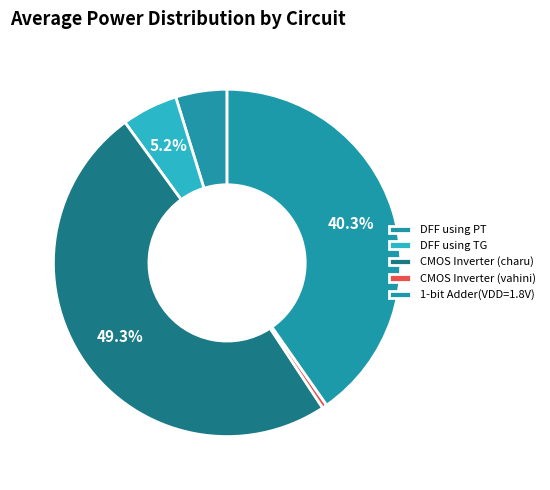

What percentage is the DFF using TG slice, to the nearest percent?

5%